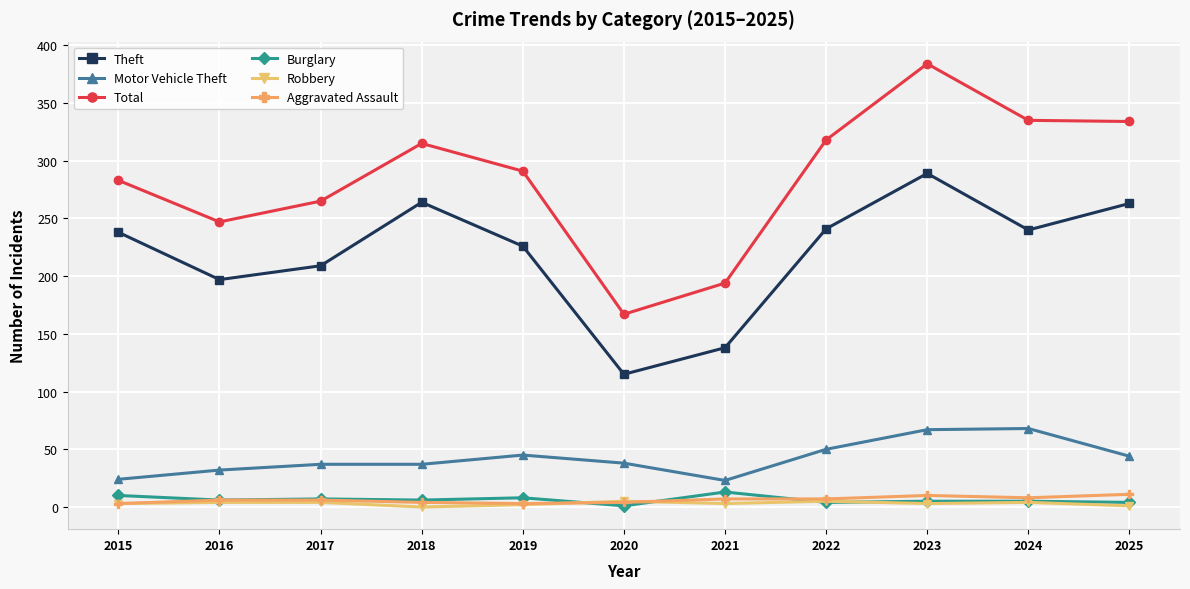

Where is the first local maximum for Total?

2018